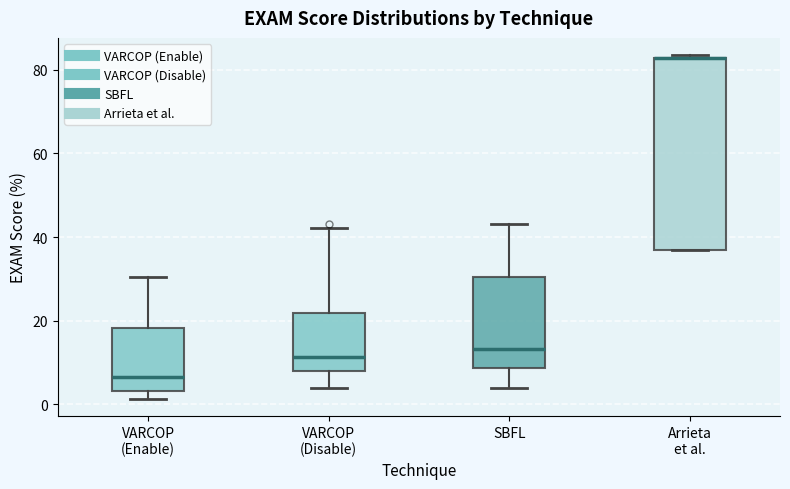

Reading left to right, read every box against the y-axis: the position of its median line, the range the box covers, and the ends of its whiskers. The values are not printed on the chart, so give them approximately, as read against the axis.

VARCOP (Enable): median 6, box 4 to 18, whiskers 2 to 30
VARCOP (Disable): median 12, box 8 to 22, whiskers 4 to 42
SBFL: median 14, box 8 to 30, whiskers 4 to 44
Arrieta et al.: median 82 (drawn on the box's upper edge), box 36 to 82, whiskers 36 to 84